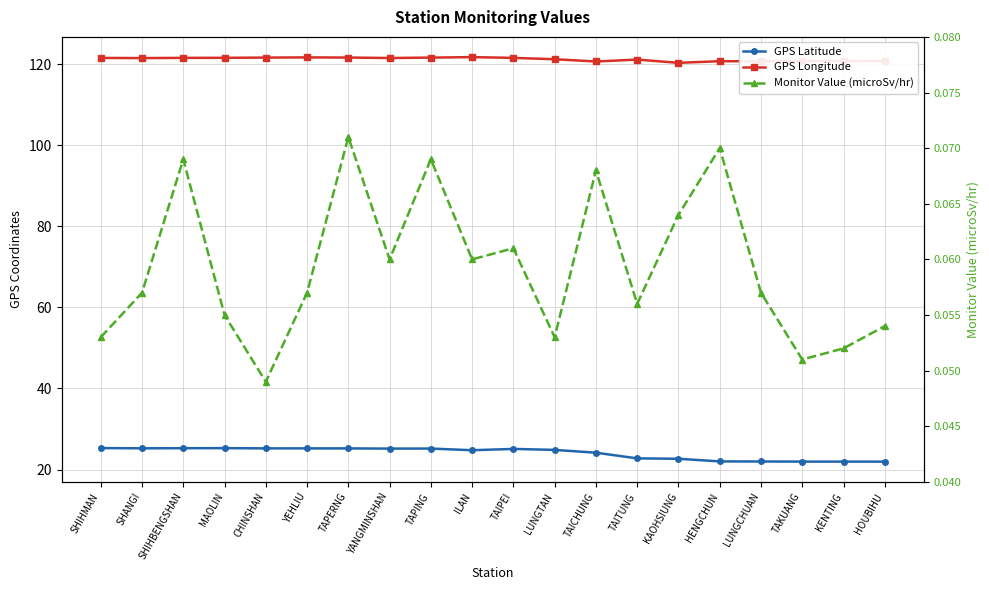

What position from the right is TAICHUNG?

8